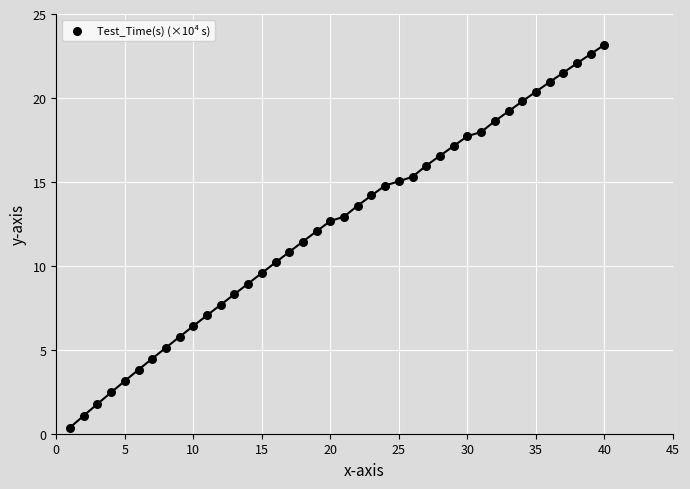

What is the range of X values (max minus min)?

39.0